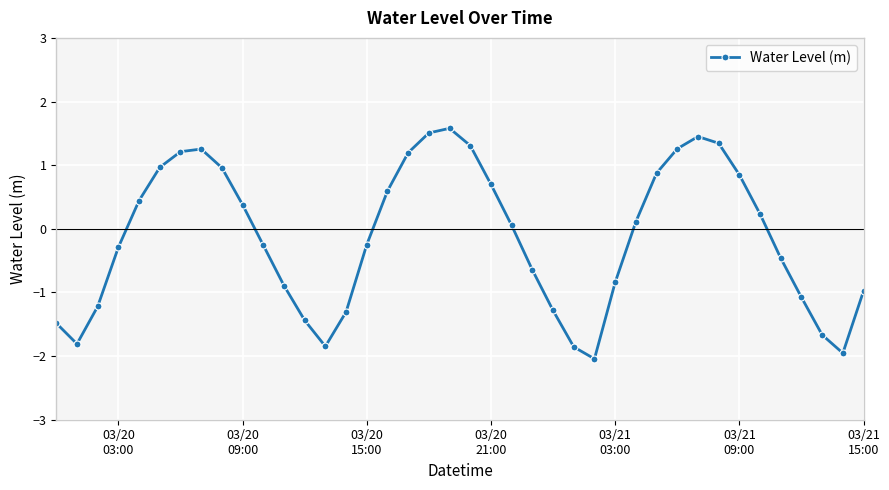

What is the minimum value shown in the chart?

-2.0